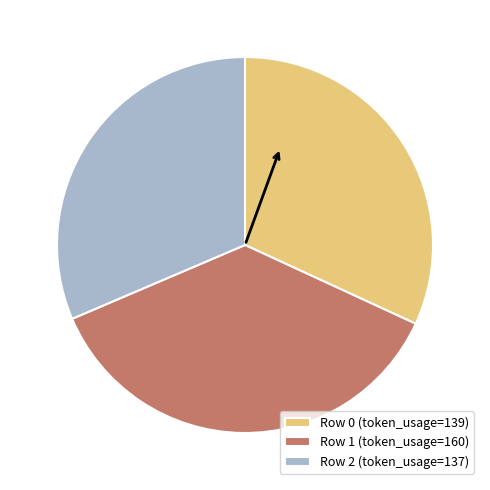

Between Row 1 (token_usage=160) and Row 0 (token_usage=139), which is larger?

Row 1 (token_usage=160)